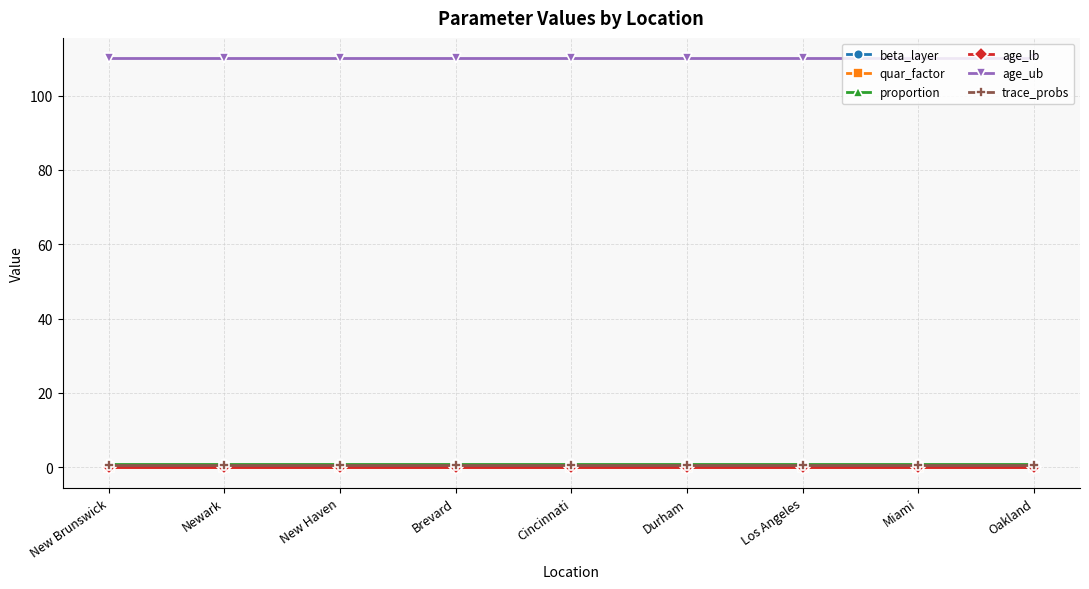

True or false: age_ub and quar_factor intersect in this chart.

False